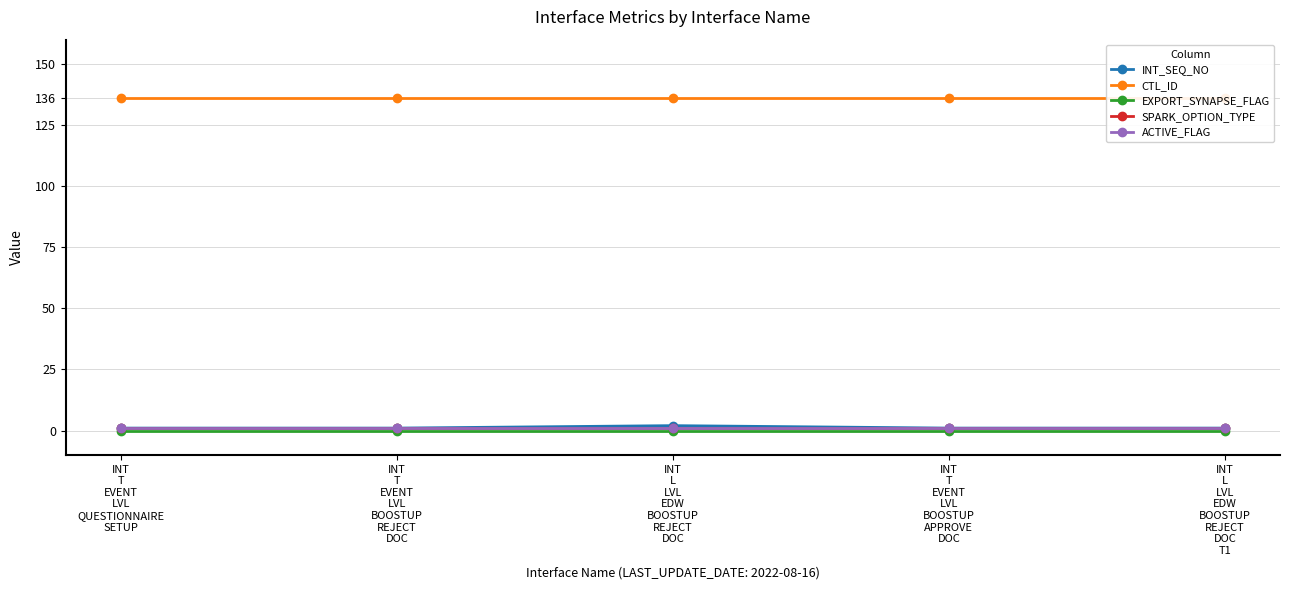

What is the highest value of the SPARK_OPTION_TYPE series?

1